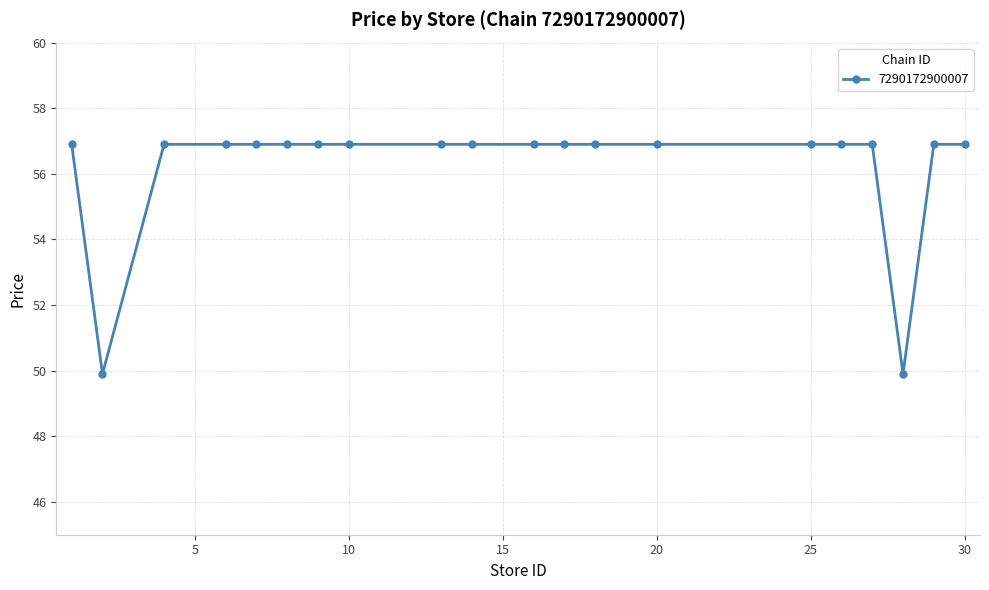

What is the greatest value displayed?

56.9